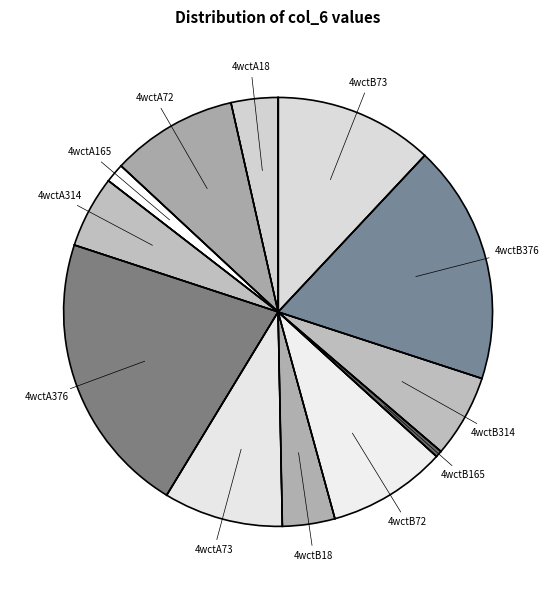

True or false: 4wctA314 accounts for 15% of the total.

False